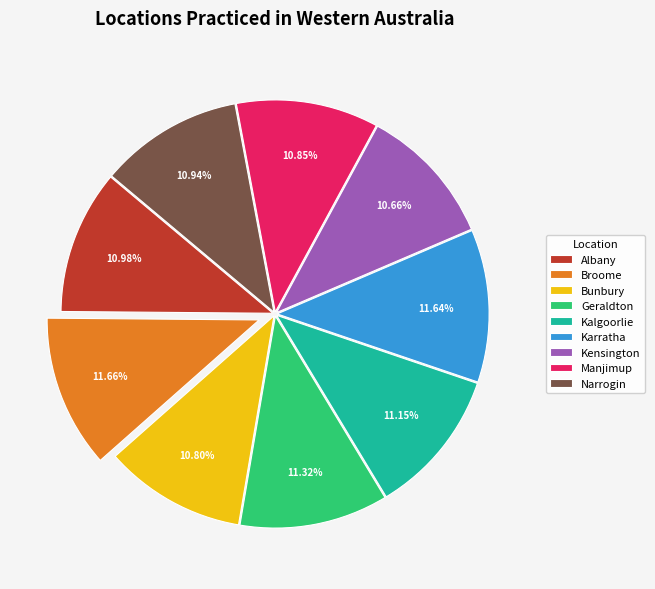

Between Kensington and Broome, which is larger?

Broome